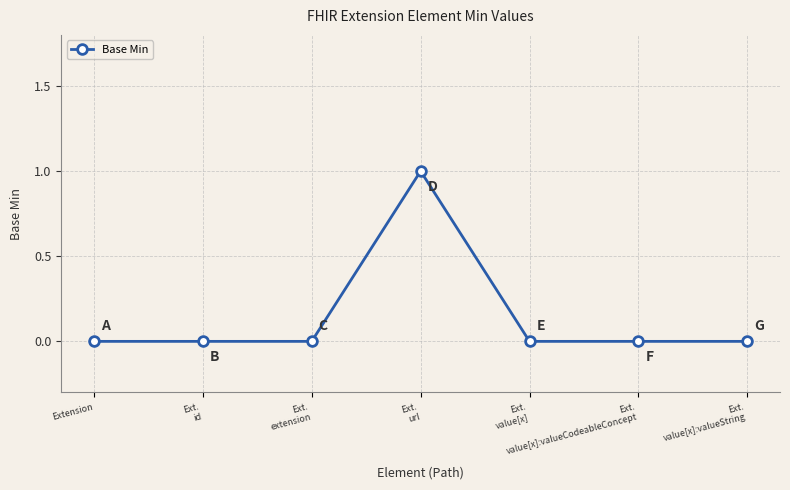

The value at Extension is 0. True or false?

True